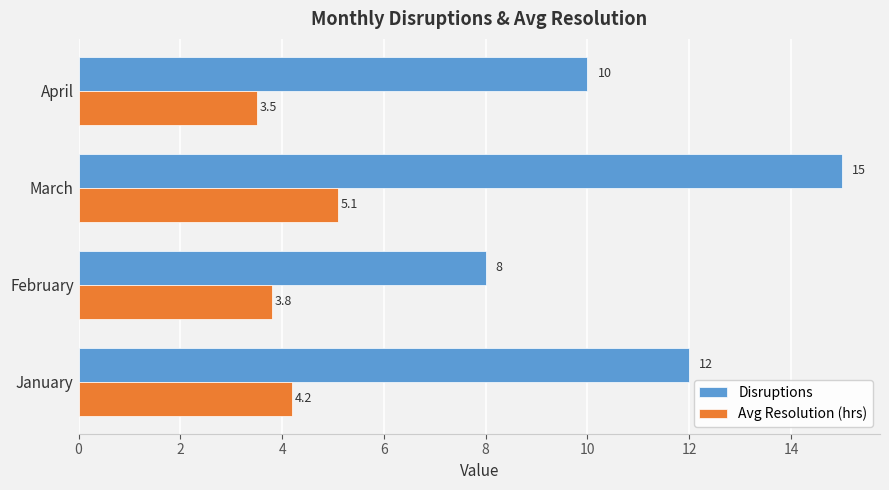

Count the number of categories in the chart.

4